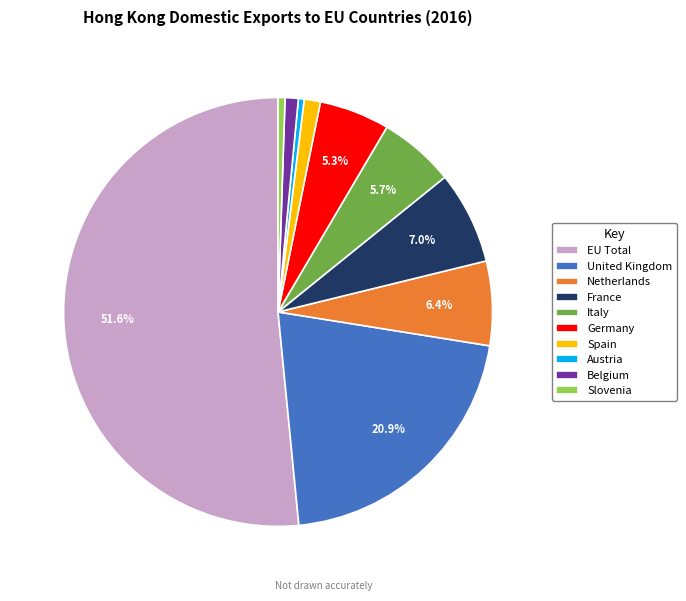

Between France and Austria, which is larger?

France